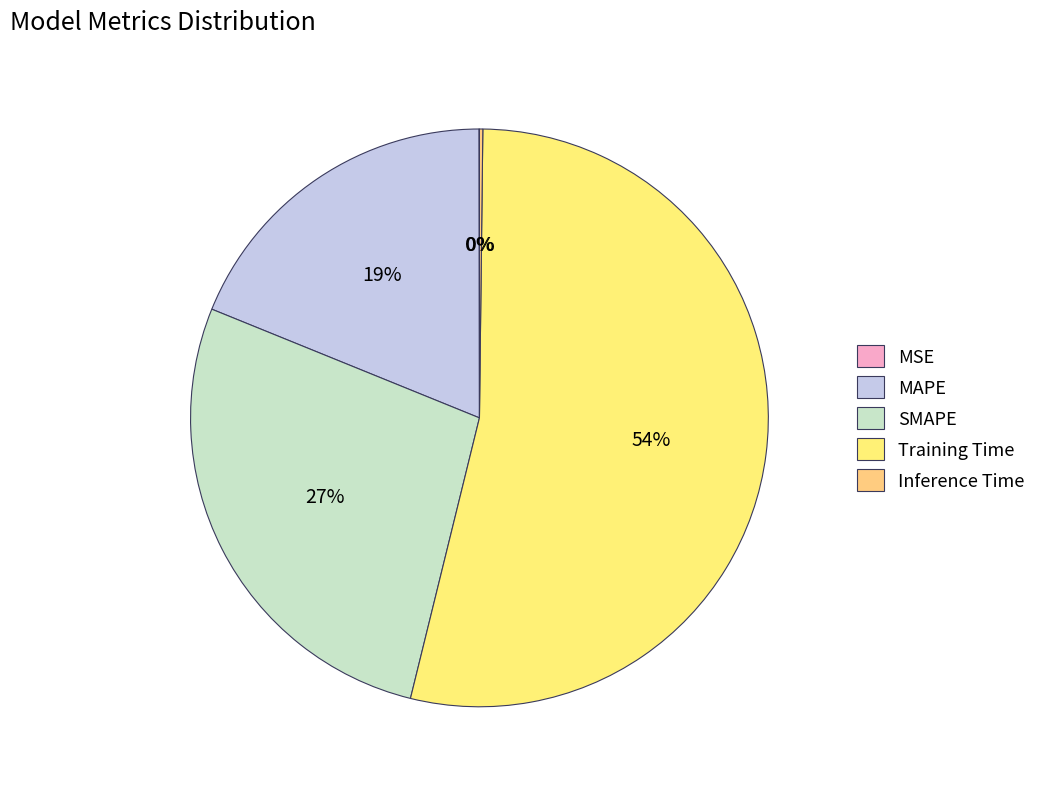

Rank the categories by value from lowest to highest.

MSE, Inference Time, MAPE, SMAPE, Training Time